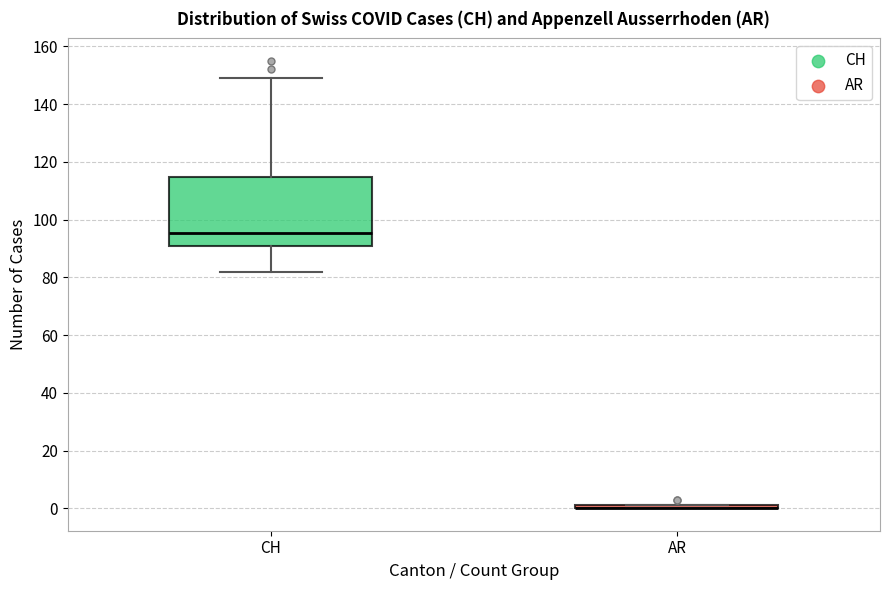

Which box is the tallest, from its lower edge to its upper edge?

CH